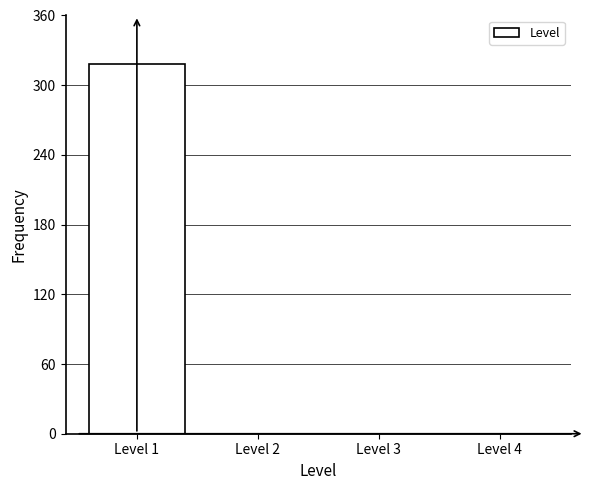

Reading left to right, what are all the values shown in this chart?

Level 1=318	Level 2=0	Level 3=0	Level 4=0